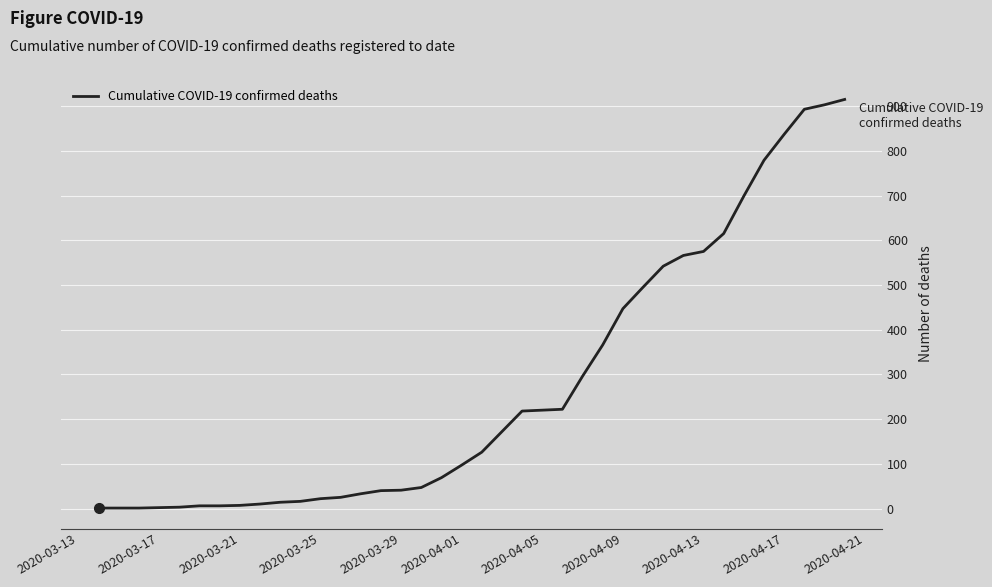

What is the greatest value displayed?

915